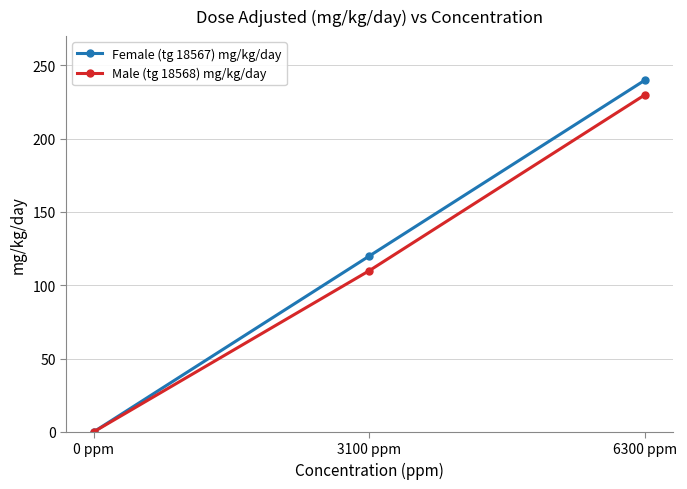

What is the difference between the highest and lowest values at 6300 ppm?

10